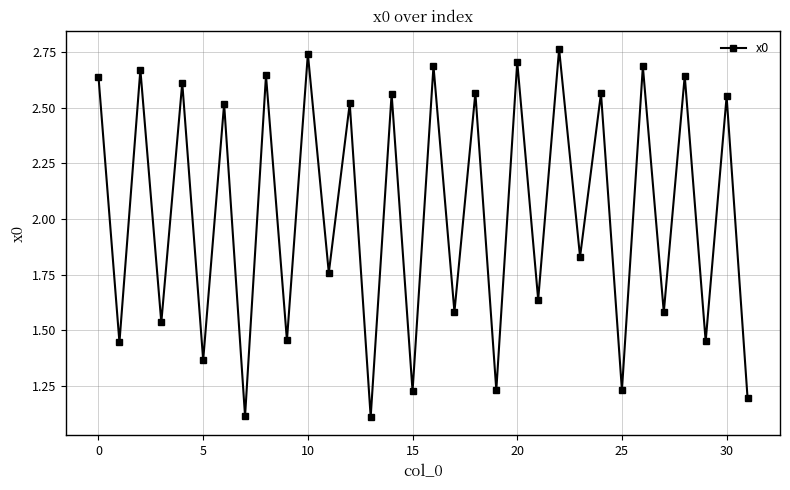

True or false: the data has more than 1 interior local peaks.

True